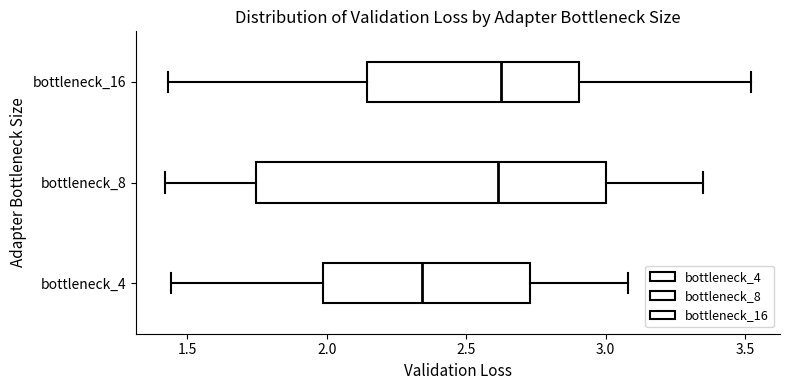

Comparing the boxes themselves (not the whiskers), which one is the widest?

bottleneck_8